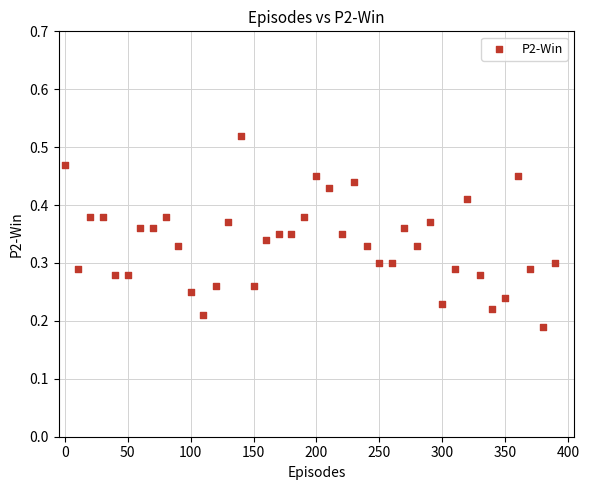

What is the range of X values (max minus min)?

390.0